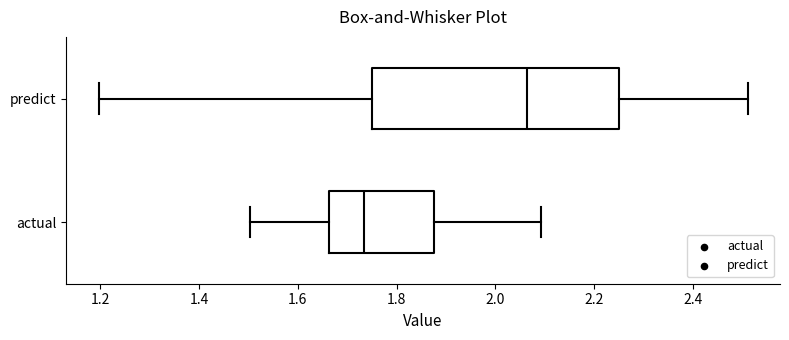

Reading bottom to top, transcribe this box plot: for each box, give where its median line is, the range the box spans, and where its two whiskers end, as read against the x-axis. The values are not printed on the chart, so give them approximately, as read against the axis.

actual: median 1.74, box 1.66 to 1.88, whiskers 1.50 to 2.10
predict: median 2.06, box 1.74 to 2.26, whiskers 1.20 to 2.52